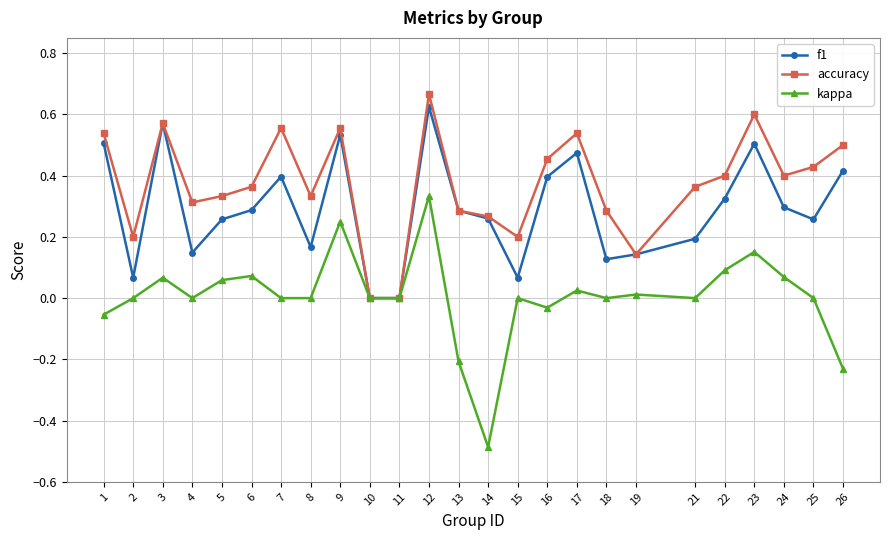

List the series in order of their overall mean, highest first.

accuracy, f1, kappa